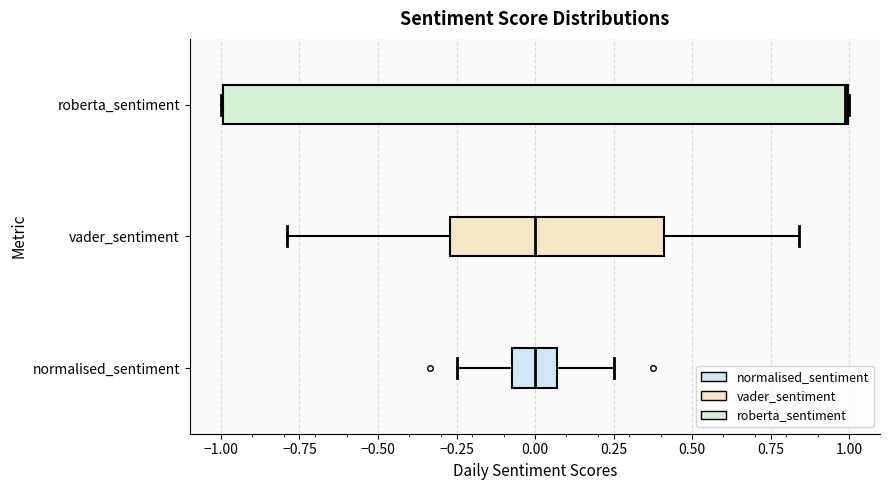

Reading bottom to top, read every box against the x-axis: the position of its median line, the range the box covers, and the ends of its whiskers. The values are not printed on the chart, so give them approximately, as read against the axis.

normalised_sentiment: median 0.00, box -0.05 to 0.05, whiskers -0.25 to 0.25
vader_sentiment: median 0.00, box -0.25 to 0.40, whiskers -0.80 to 0.85
roberta_sentiment: median 1.00, box -1.00 to 1.00, whiskers -1.00 to 1.00